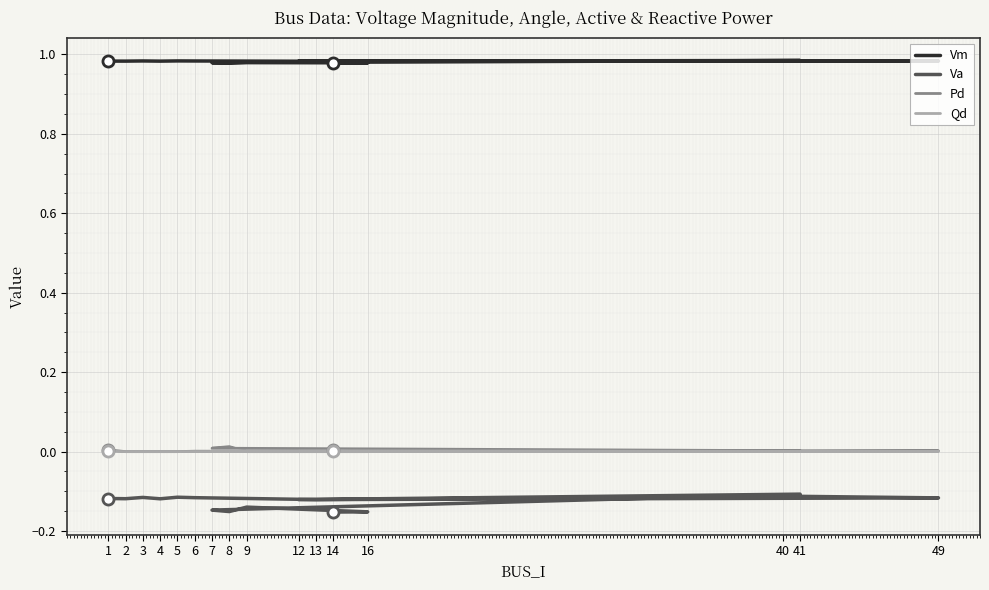

What is the sum of the Vm values at 6 and 7?

2.0